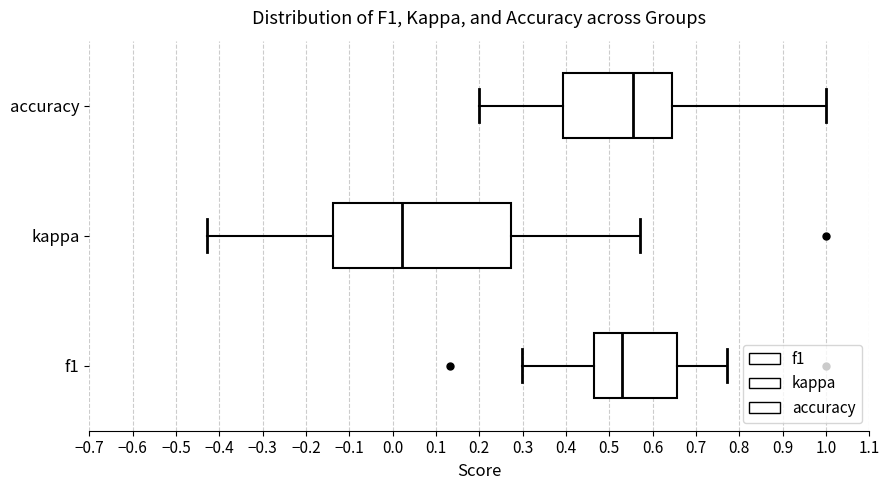

Where is the right edge of the box for accuracy on the x-axis? The values are not printed on the chart, so give them approximately, as read against the axis.

0.64